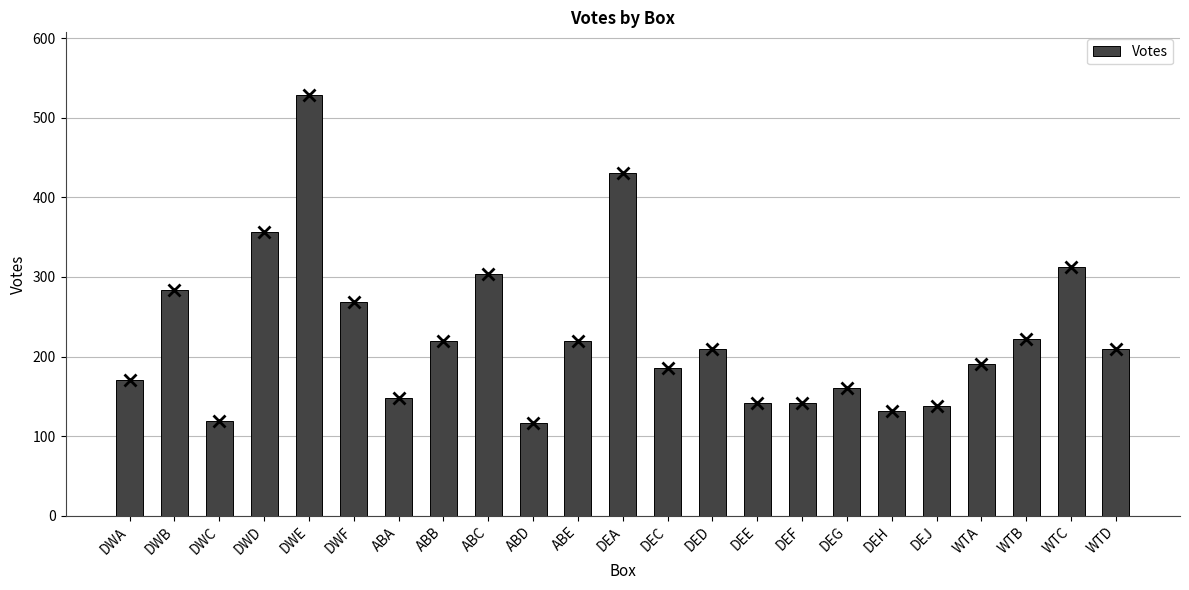

What value does the data have at DWE, to the nearest 10?

530